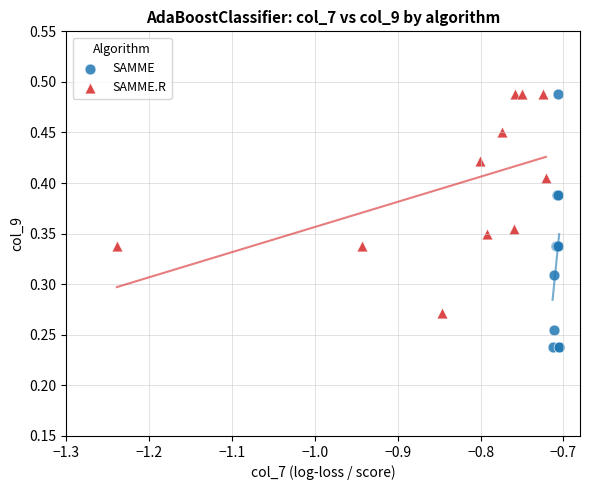

Which series has the largest Y range (max minus min)?

SAMME